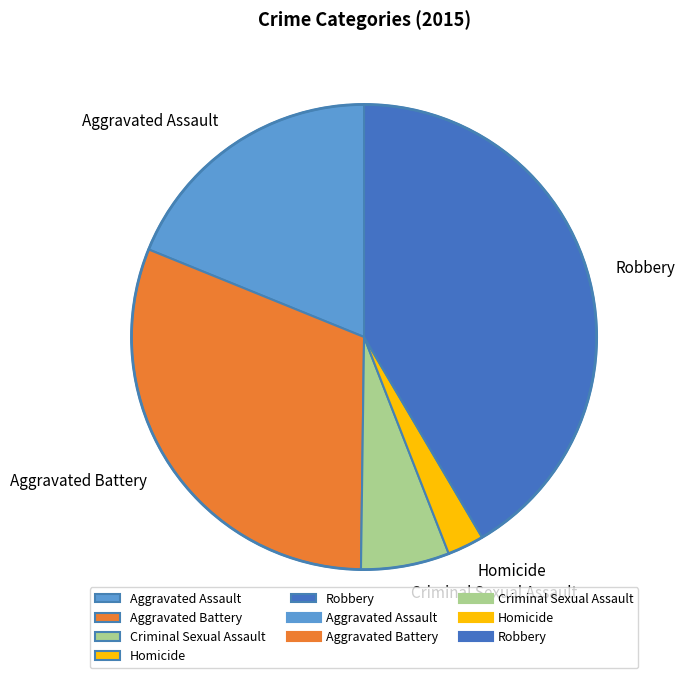

Combined, do Aggravated Assault and Robbery account for over 50%?

Yes